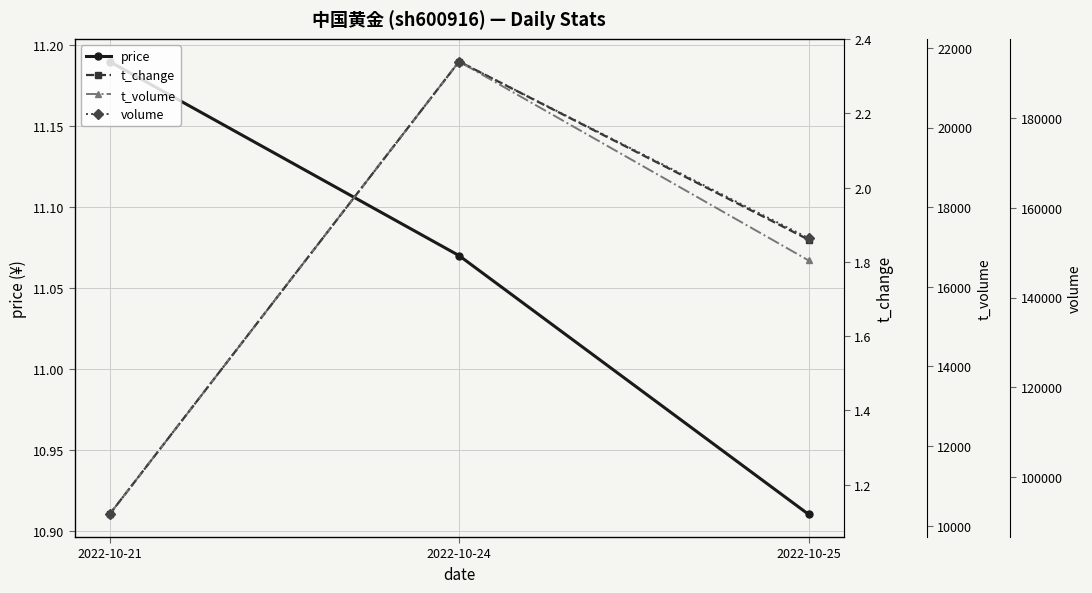

How many values in the volume series exceed 153225?

1